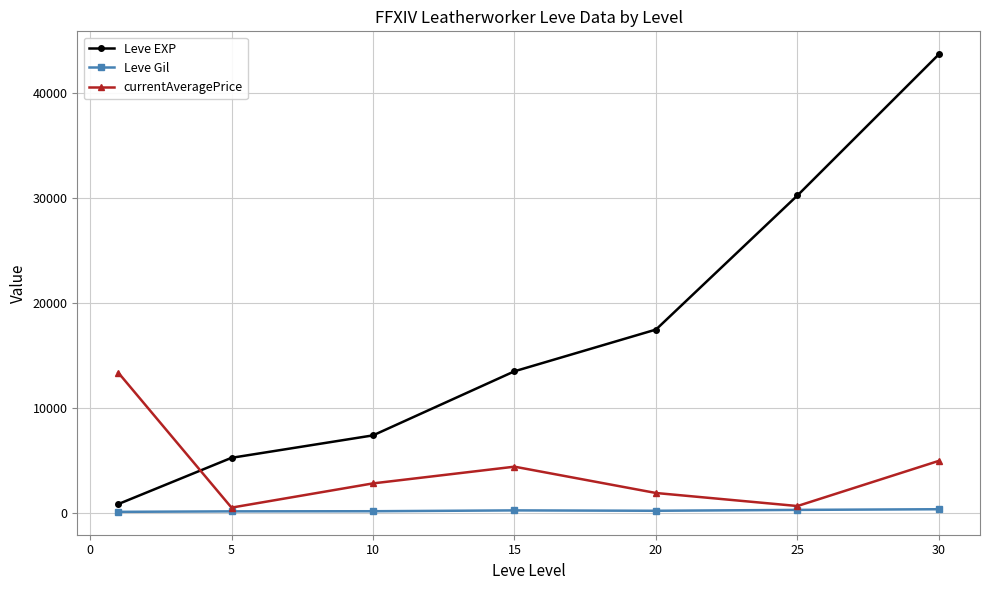

What is the sum of all Leve Gil values?

1564.2